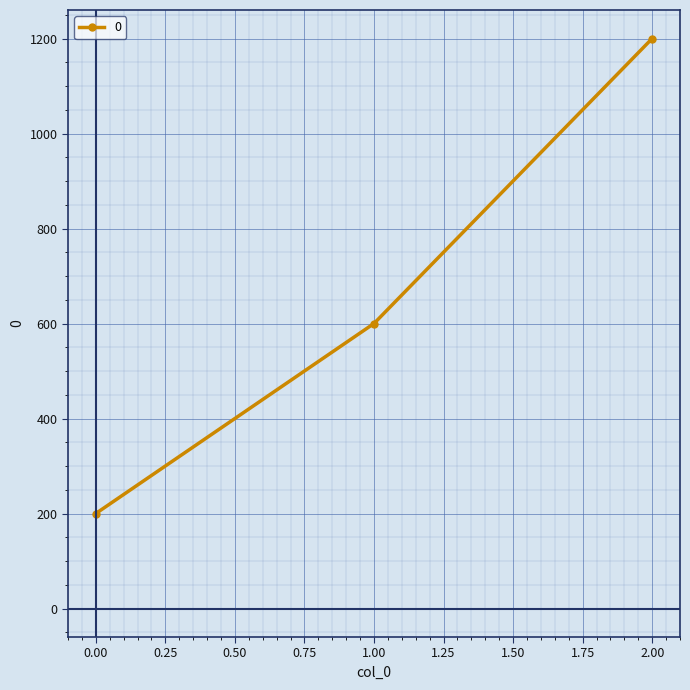

Reading left to right, transcribe all the data shown in this chart.

200	600	1200